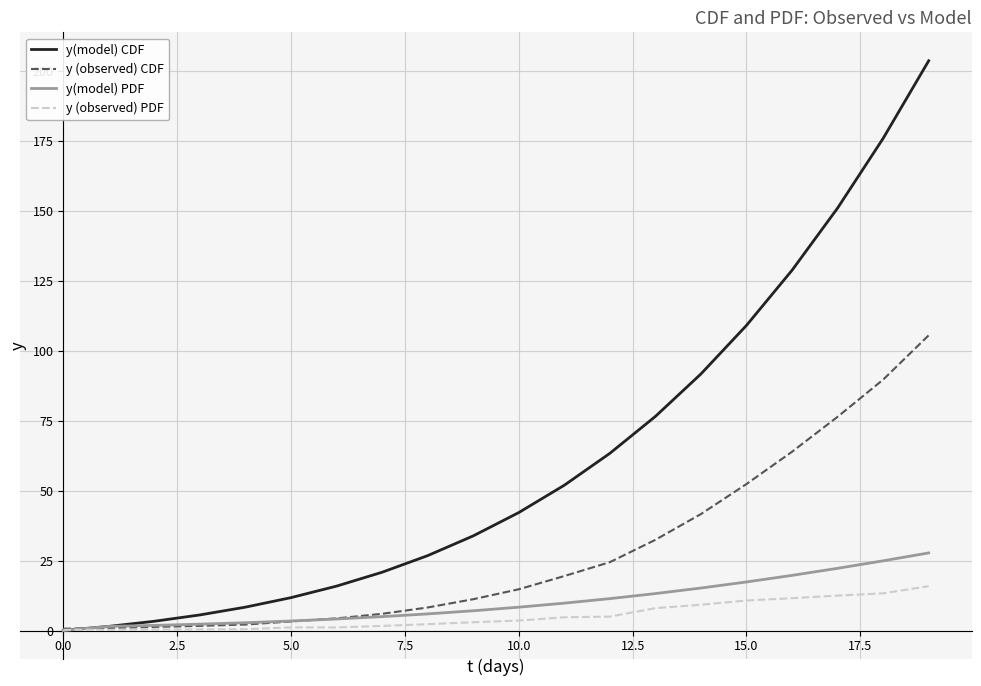

What is the maximum value for y(model) CDF?

203.8